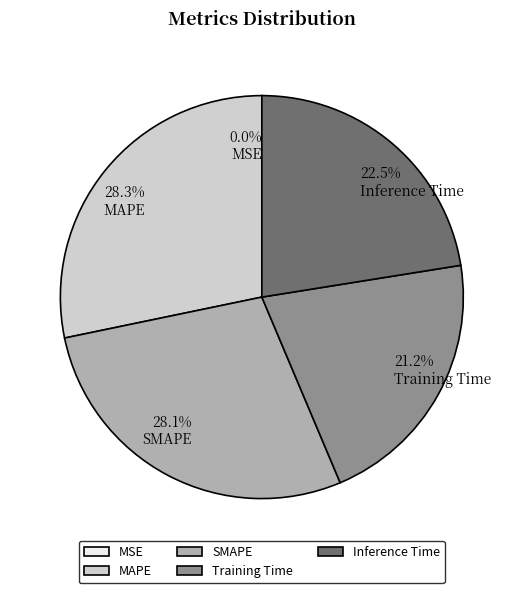

True or false: Training Time accounts for 16% of the total.

False